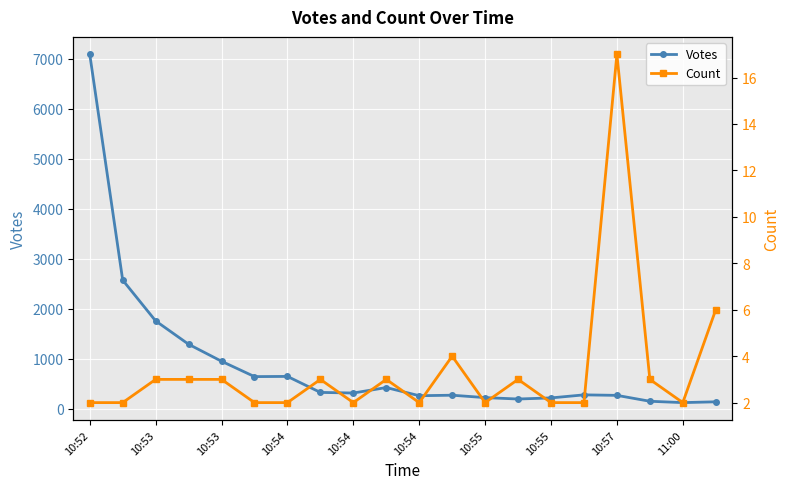

True or false: Votes has a value of 297 at 10:55.

False